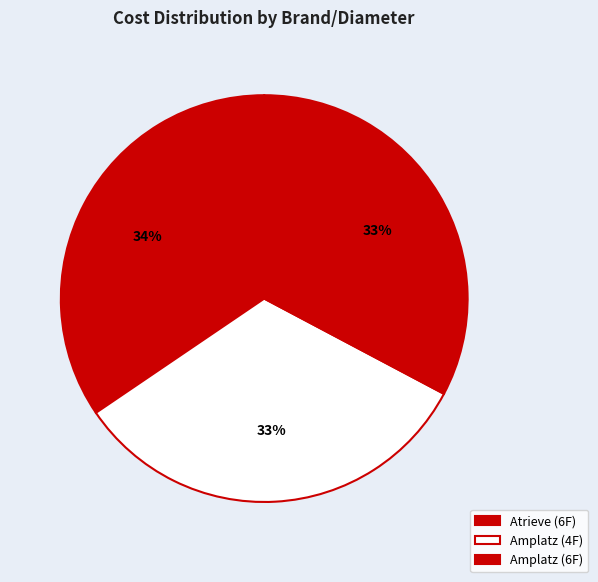

How many segments does this pie chart have?

3